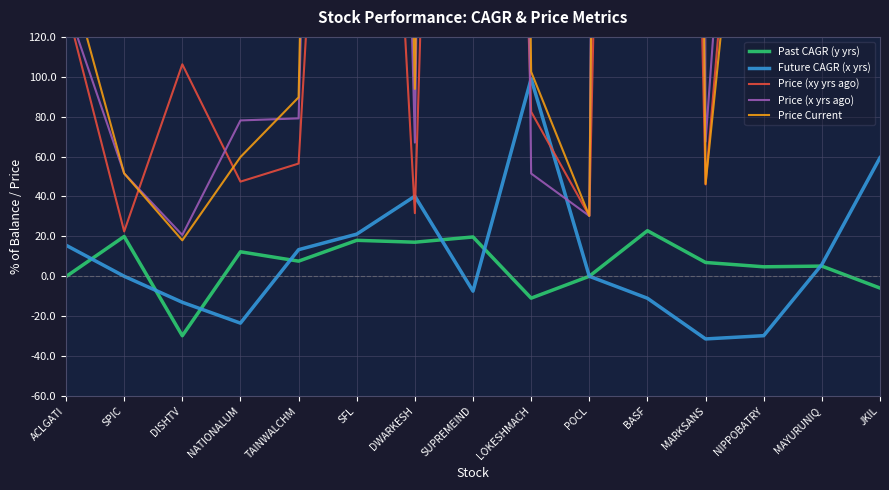

What is the difference between the Past CAGR (y yrs) values at ACLGATI and MARKSANS?

7.1